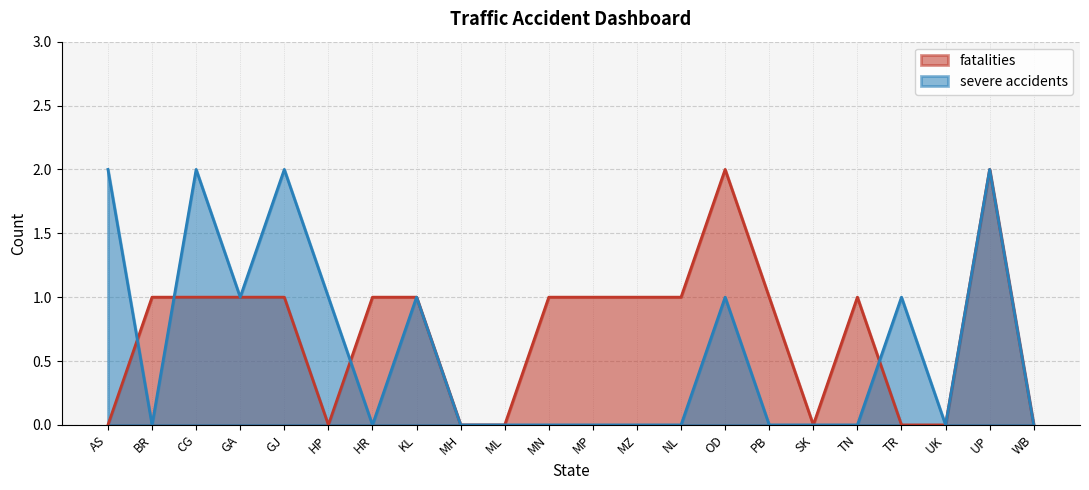

How many data points in fatalities are above 1?

2